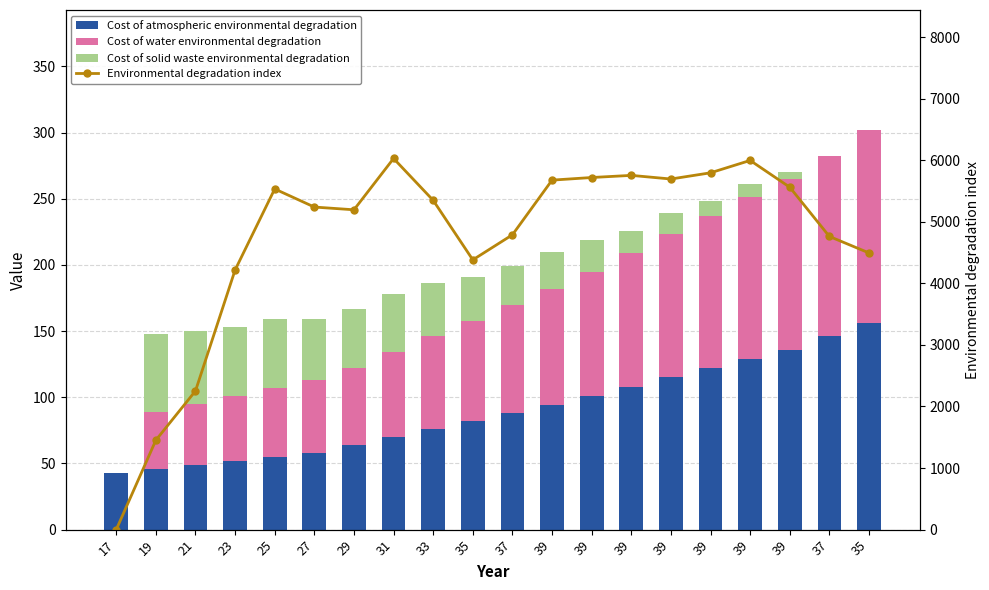

What is the sum of the Cost of water environmental degradation values at 39 and 19?

158.0